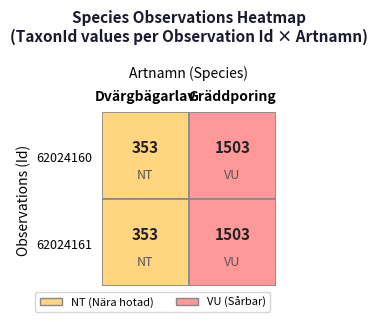

The value of 62024161 at Gräddporing is 1503. True or false?

True